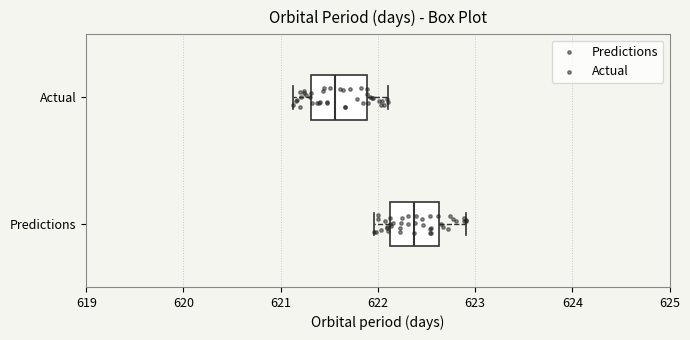

Where is the left edge of the box for Predictions on the x-axis? The values are not printed on the chart, so give them approximately, as read against the axis.

622.1